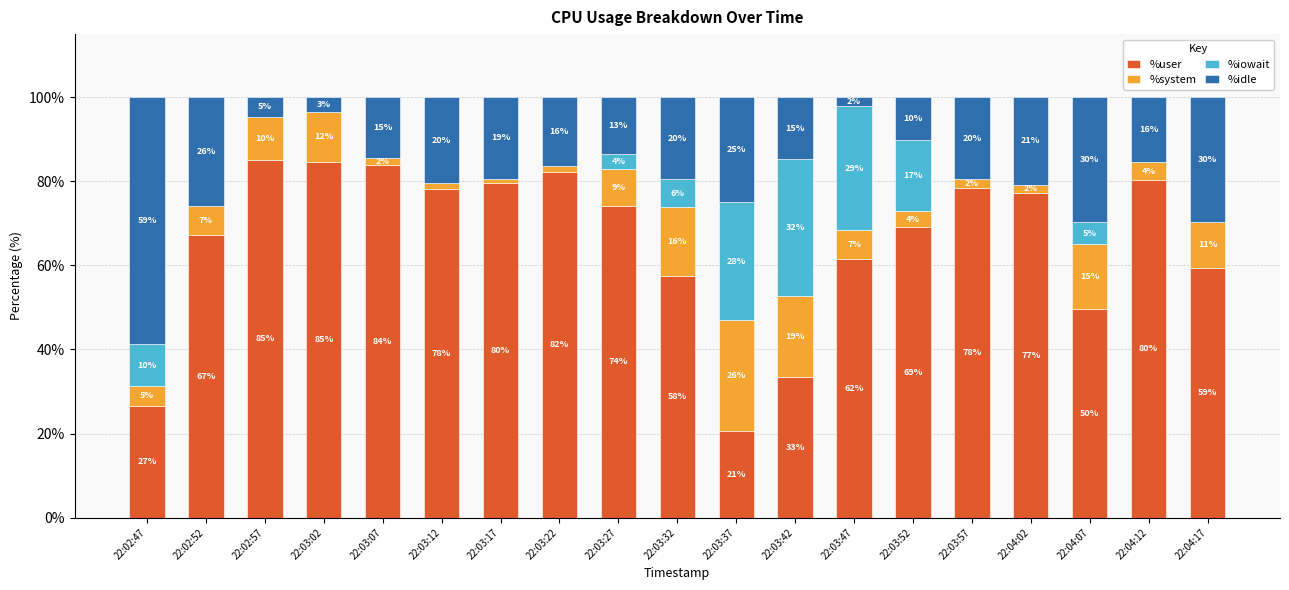

What are all the series names shown in the legend?

%user, %system, %iowait, %idle